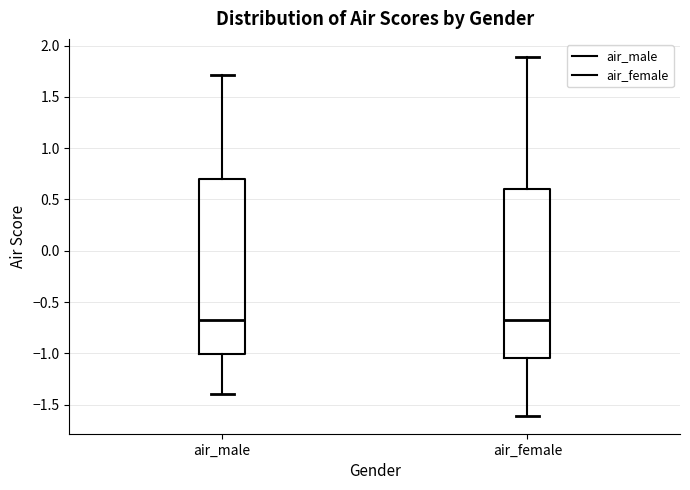

Where is the lower edge of the box for air_male on the y-axis? The values are not printed on the chart, so give them approximately, as read against the axis.

-1.00